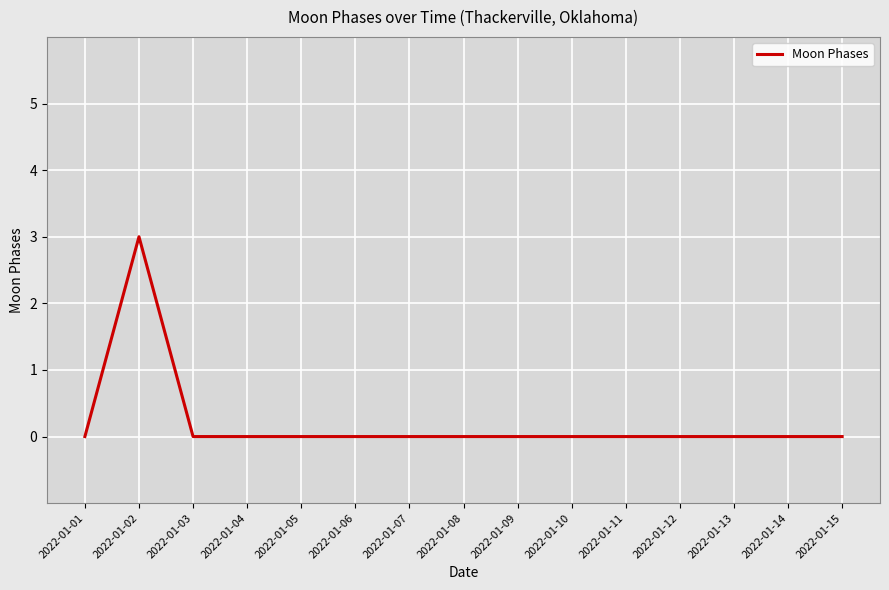

Is it true that the value at 2022-01-07 is 2?

False